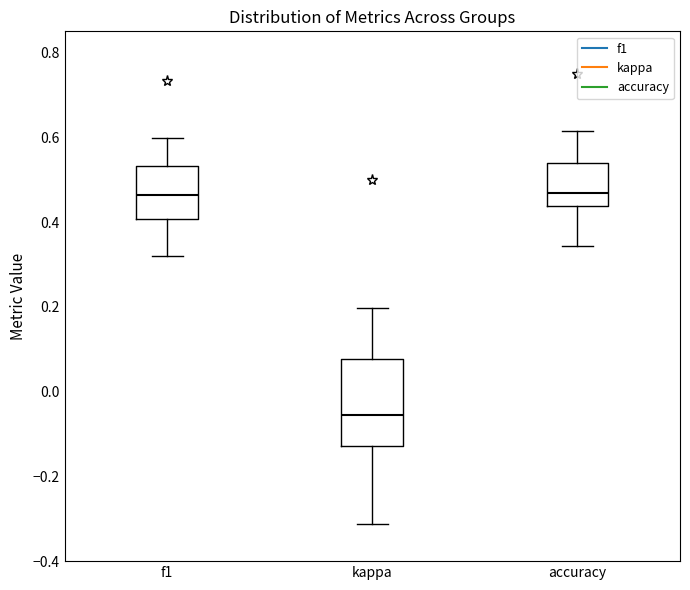

Which box has the lowest median line?

kappa